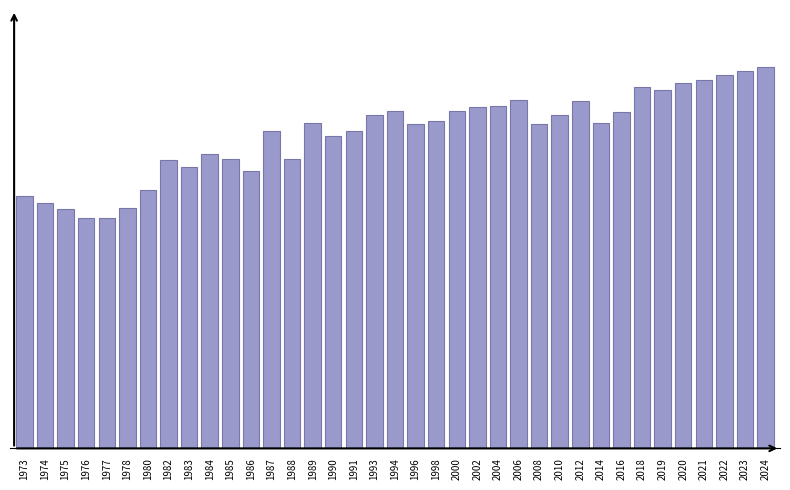

Does the chart contain any negative values?

No